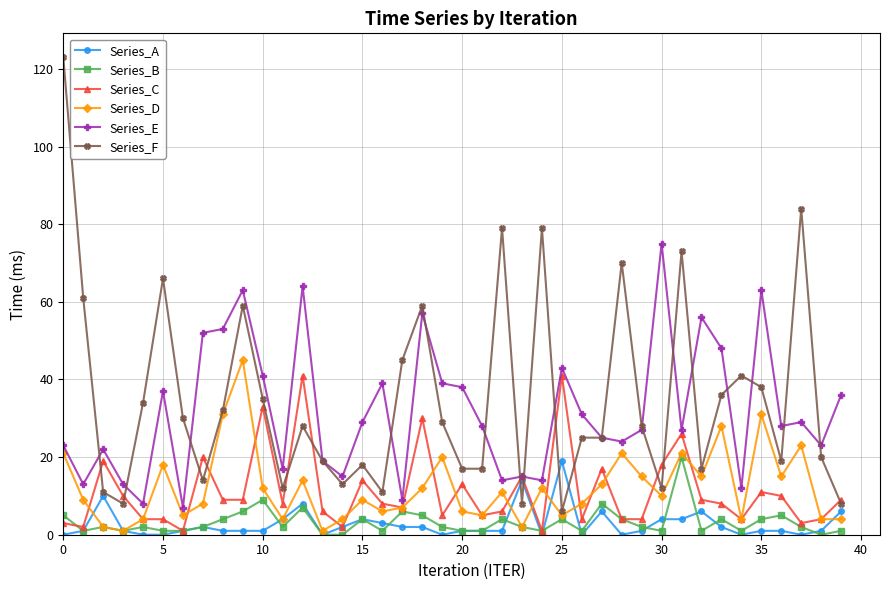

True or false: Series_E has more than 2 points higher than both neighbors.

True